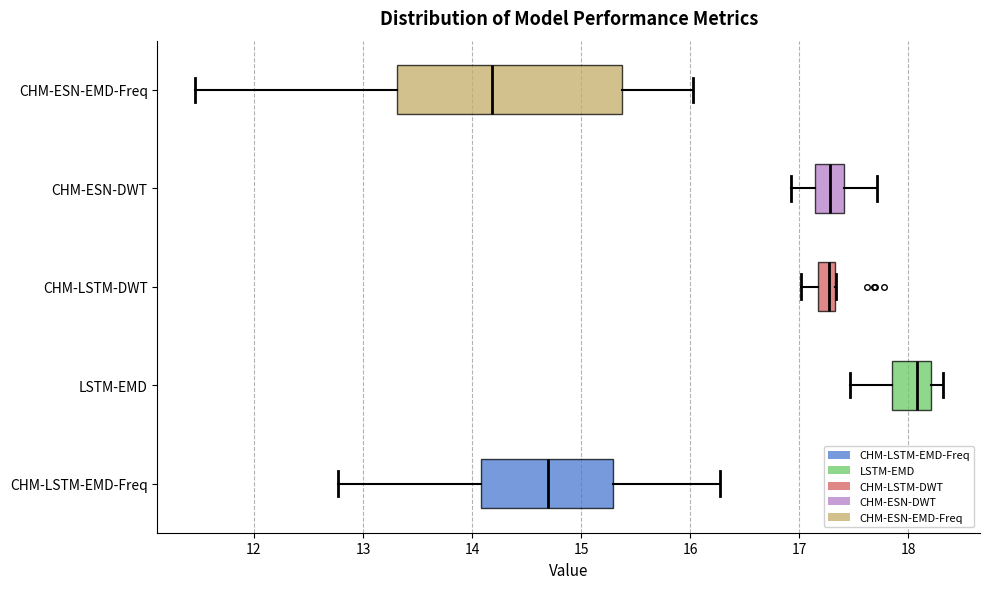

Where is the left edge of the box for CHM-LSTM-EMD-Freq on the x-axis? The values are not printed on the chart, so give them approximately, as read against the axis.

14.1